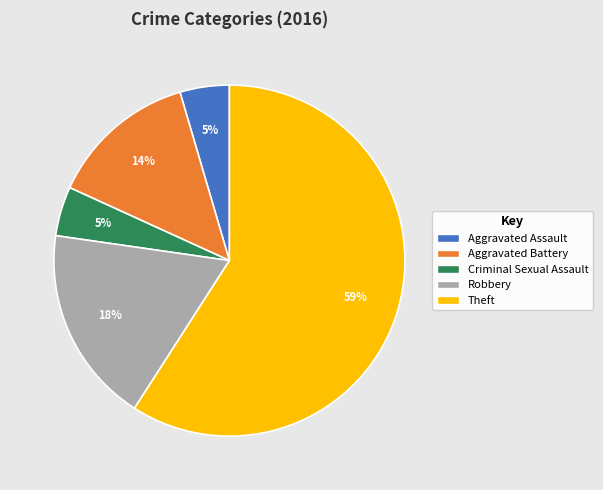

Is there a majority slice in this chart?

Yes